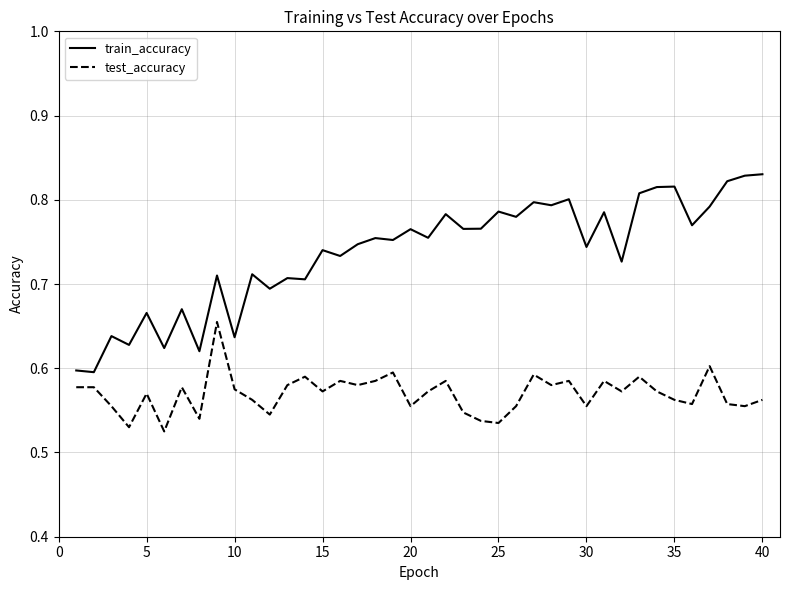

True or false: test_accuracy and train_accuracy intersect in this chart.

False